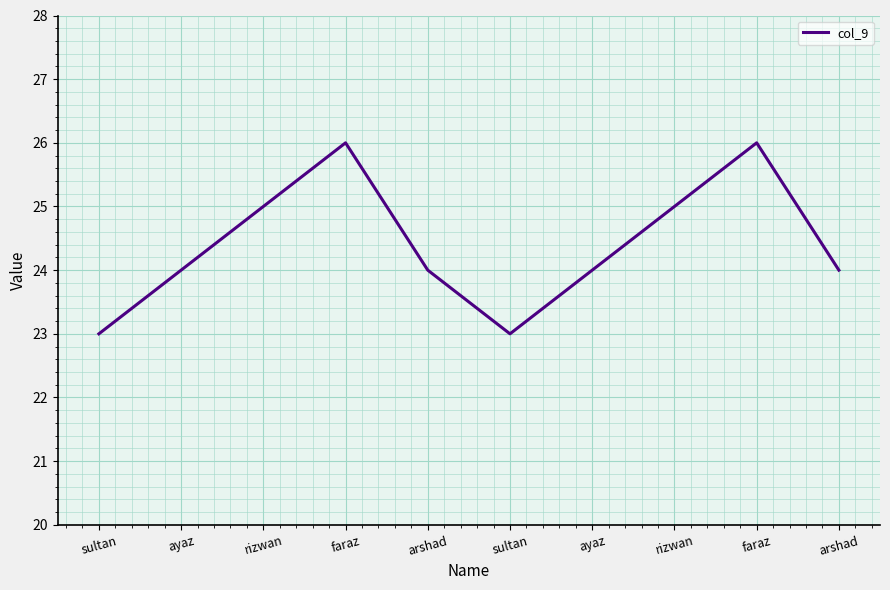

Is this an area chart (filled region under the line)?

No